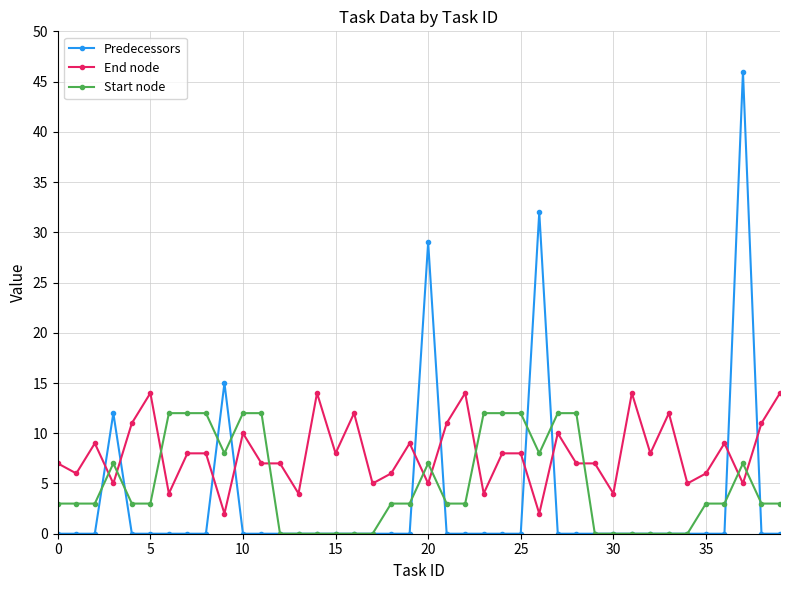

List the series in order of their overall mean, highest first.

End node, Start node, Predecessors